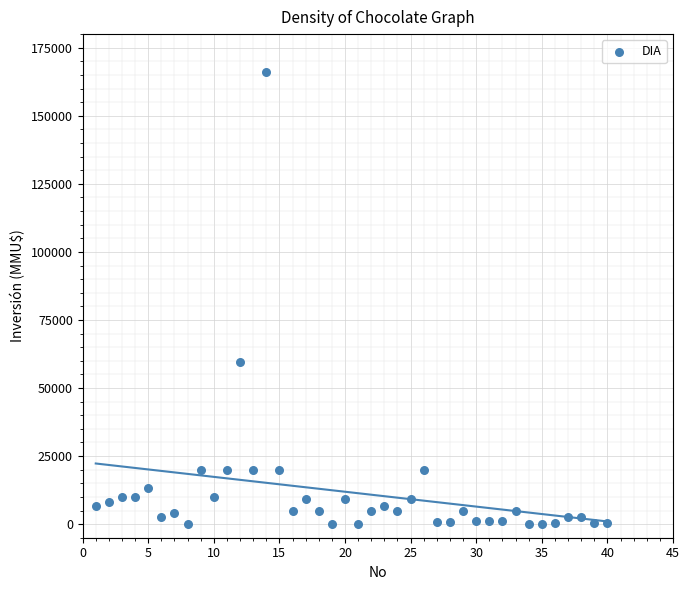

What is the range of X values (max minus min)?

39